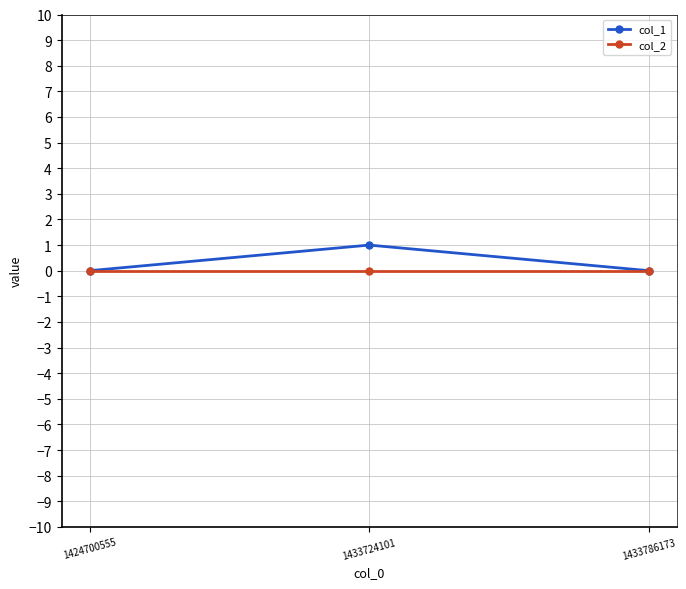

Reading left to right, extract all data points from this chart.

col_1: 1424700555=0	1433724101=1	1433786173=0
col_2: 1424700555=0	1433724101=0	1433786173=0